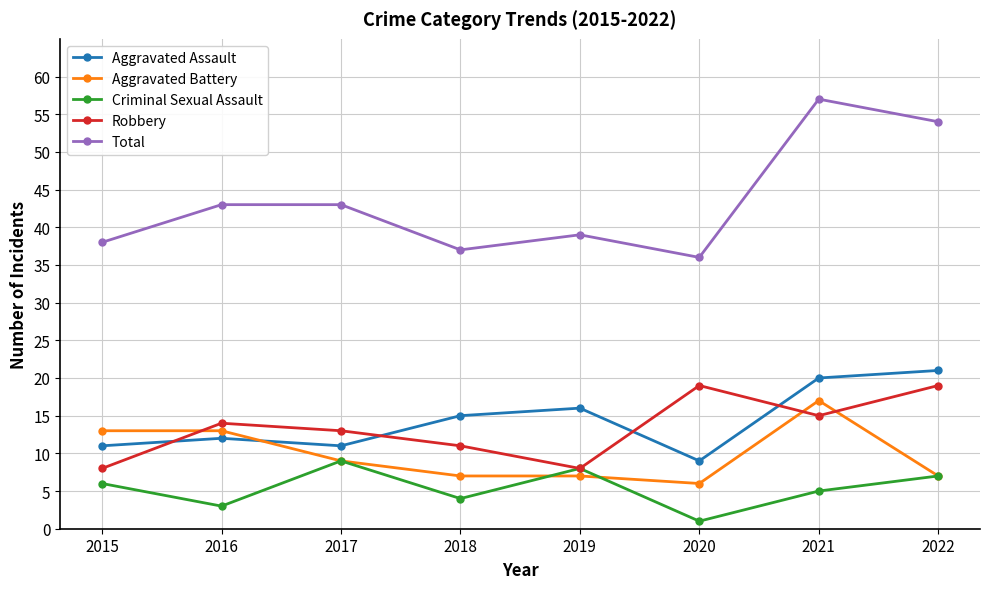

What is the maximum value shown in the chart?

57